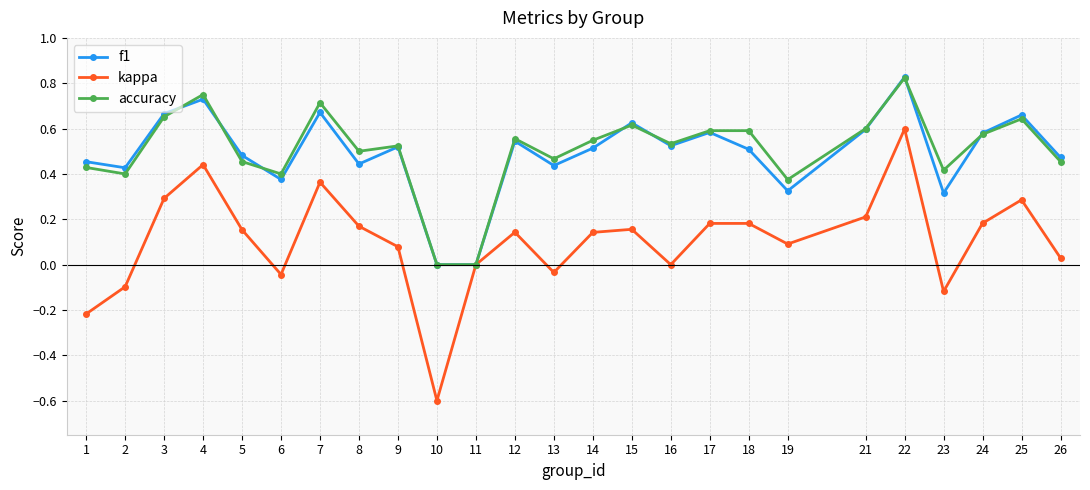

What is the difference between the kappa values at 10 and 3?

0.9